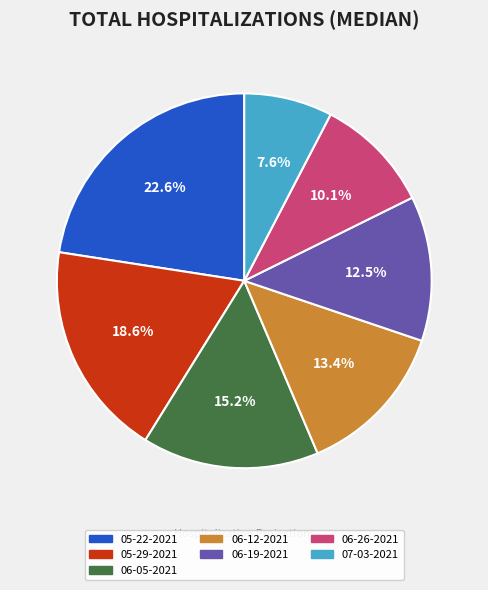

True or false: 06-26-2021 accounts for 10% of the total.

True